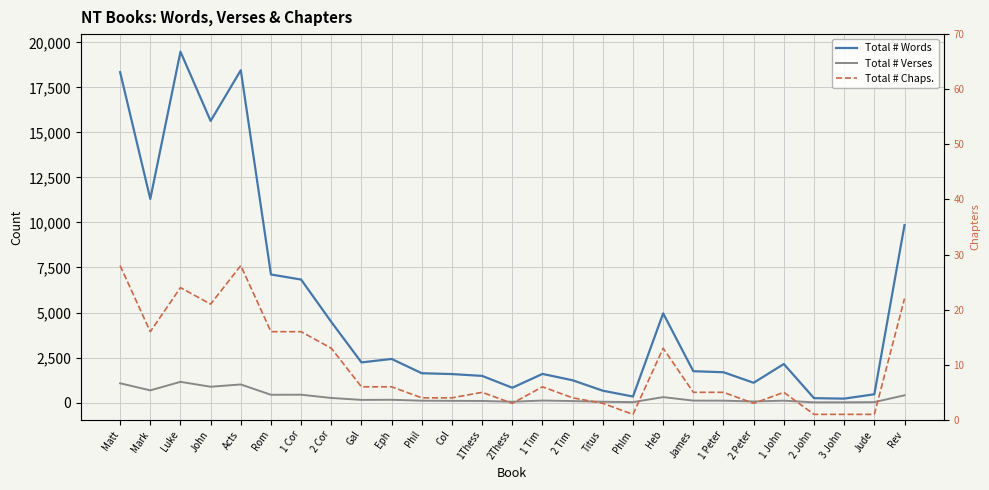

At which category is the sum across all series the highest?

Luke